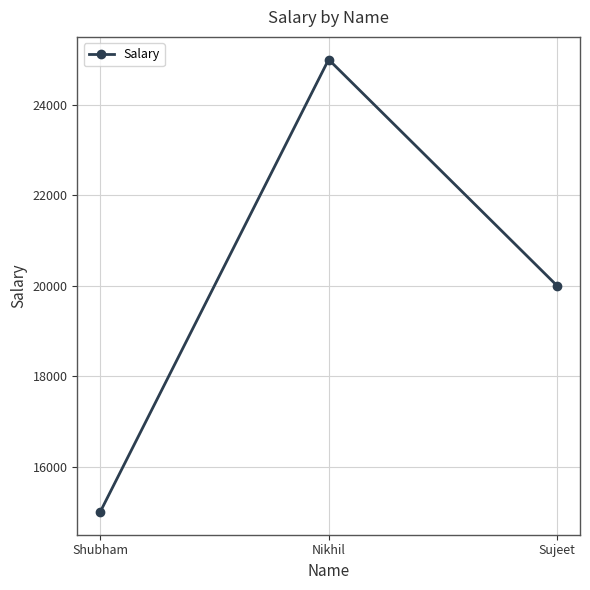

List the labels in order of value, largest first.

Nikhil, Sujeet, Shubham